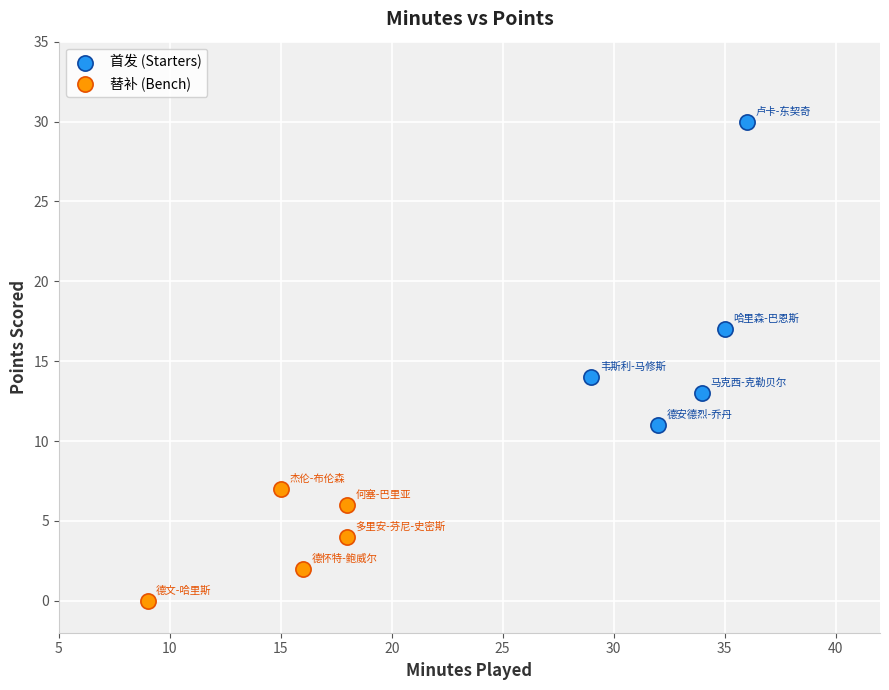

Which series contains the highest Y value?

首发 (Starters)